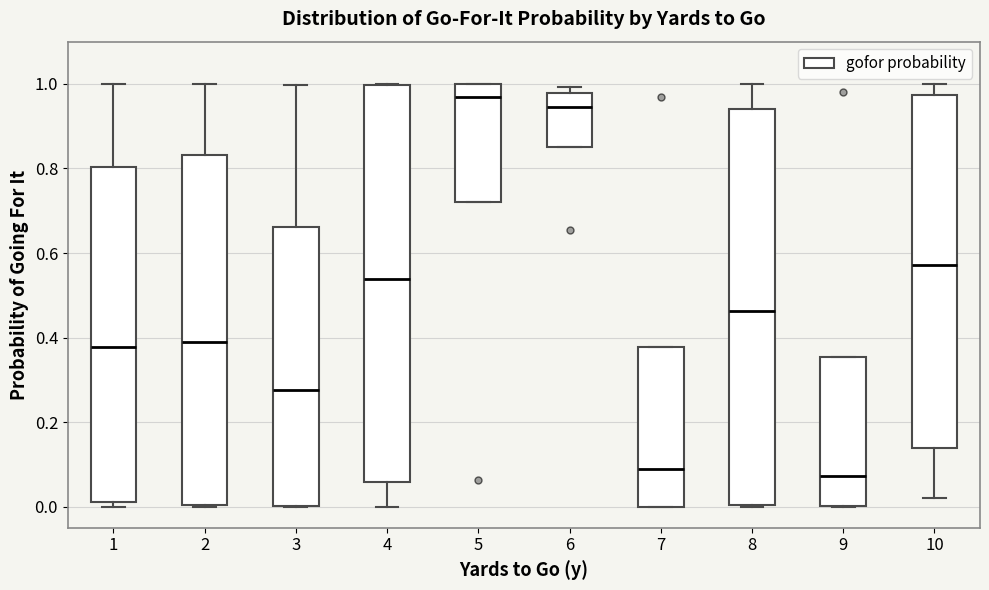

Where does the lower whisker of the box at x = 10 end on the y-axis? The values are not printed on the chart, so give them approximately, as read against the axis.

0.02